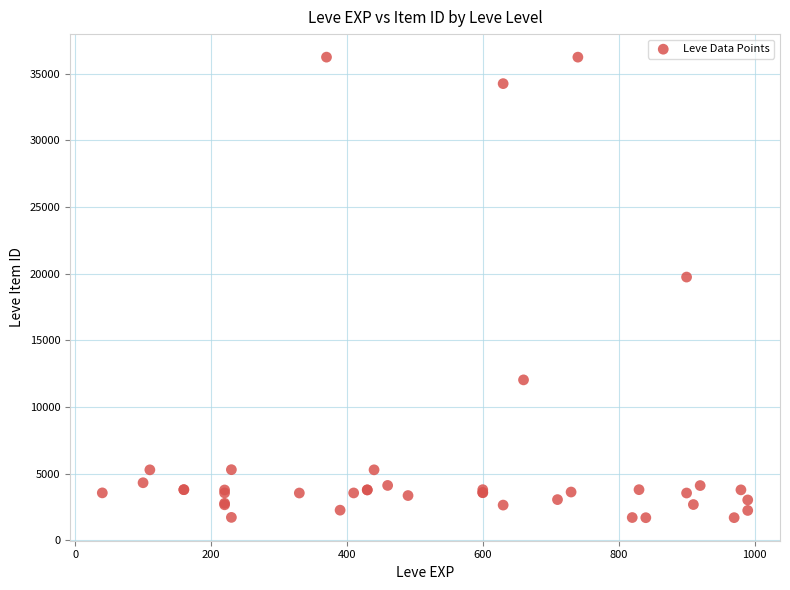

What Y value in the scatter plot is closest to 18967?

19744